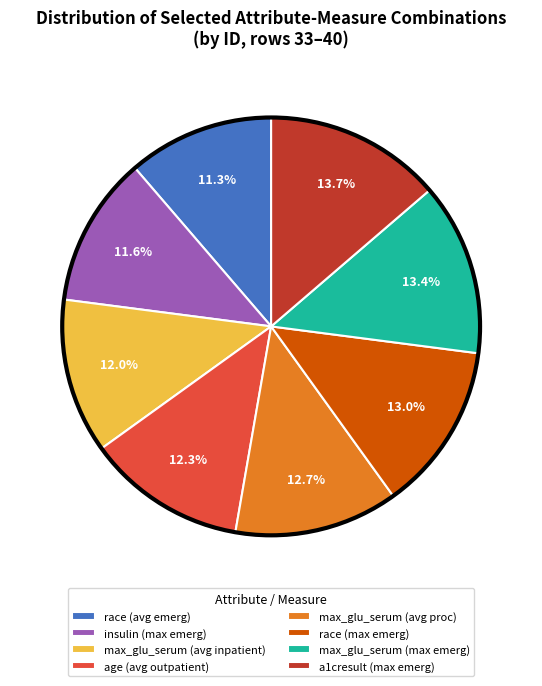

Combined, do max_glu_serum (avg inpatient) and max_glu_serum (max emerg) account for over 50%?

No